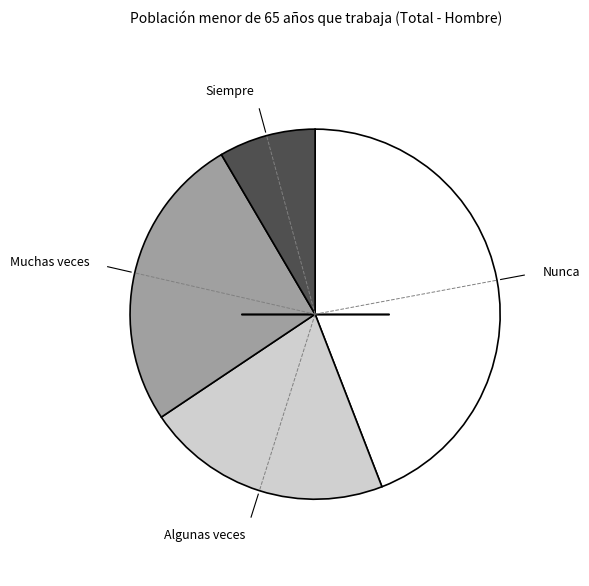

Does any single category account for the majority?

No